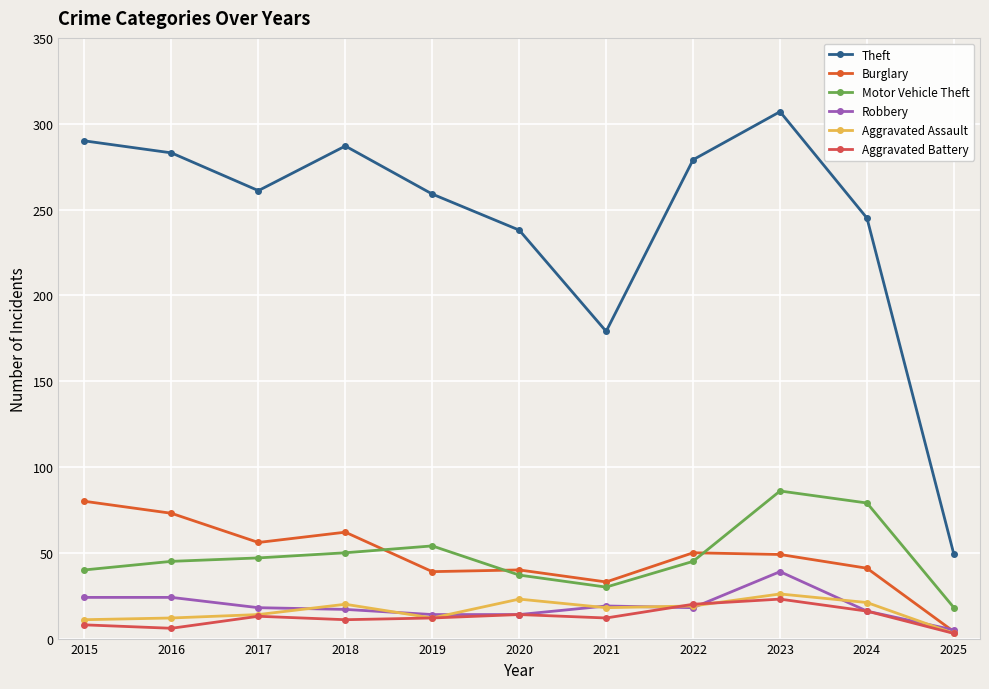

Which series ends up on top after the final intersection of Aggravated Battery and Aggravated Assault?

Aggravated Assault